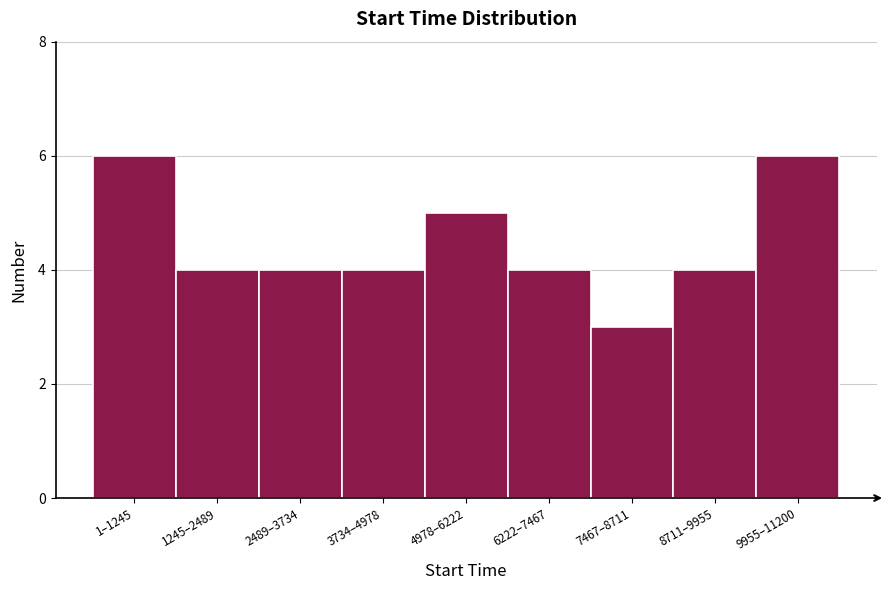

Reading left to right, what are all the values shown in this chart?

1–1245=6	1245–2489=4	2489–3734=4	3734–4978=4	4978–6222=5	6222–7467=4	7467–8711=3	8711–9955=4	9955–11200=6